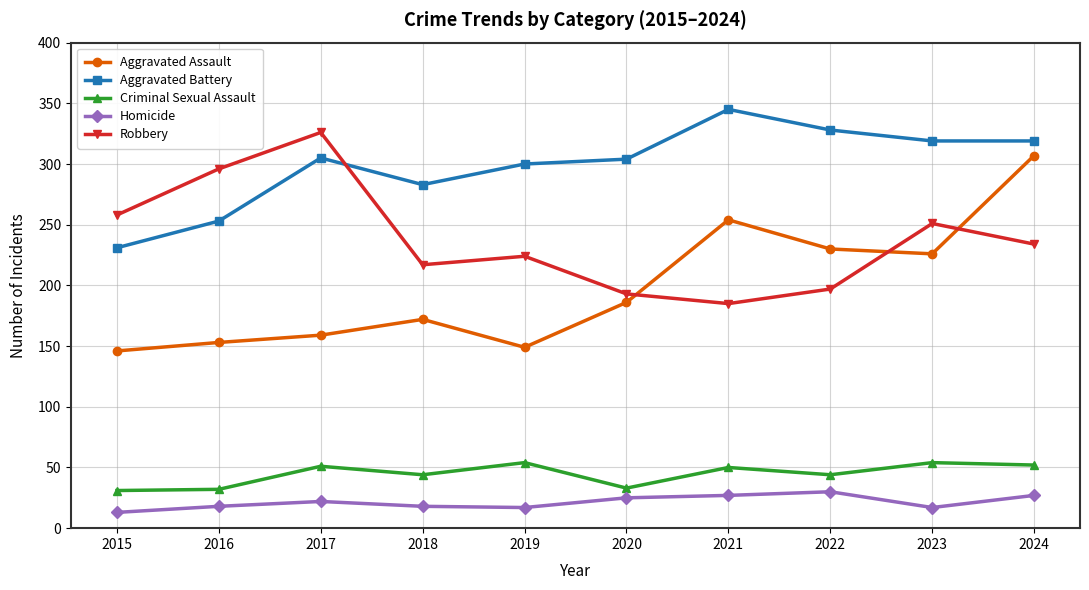

Which series has the widest spread of values?

Aggravated Assault